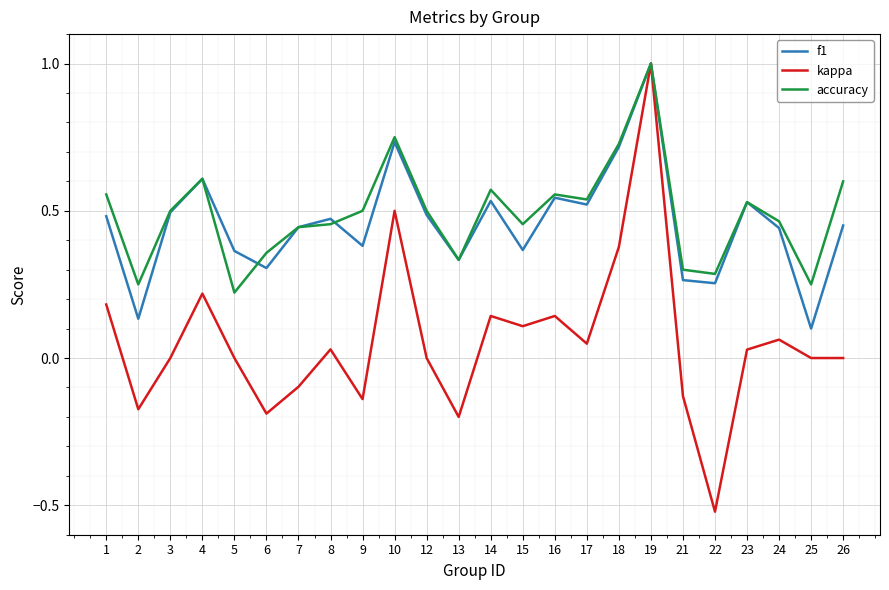

Which category has the lowest value across all series?

22